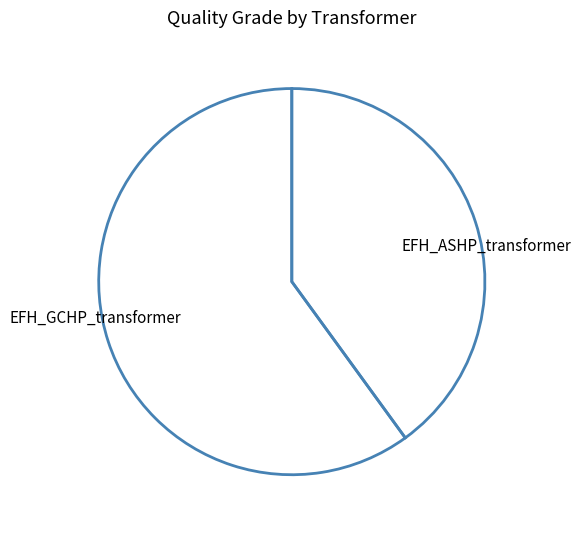

How many segments does this pie chart have?

2